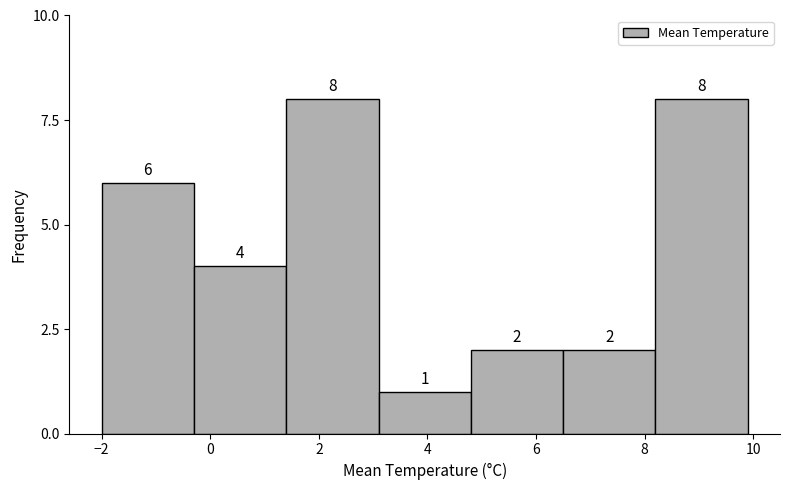

What is the height of the bar covering -0.3 to 1.4 on the x-axis? The bar edges are not printed on the chart, so give them approximately, as read against the axis.

4